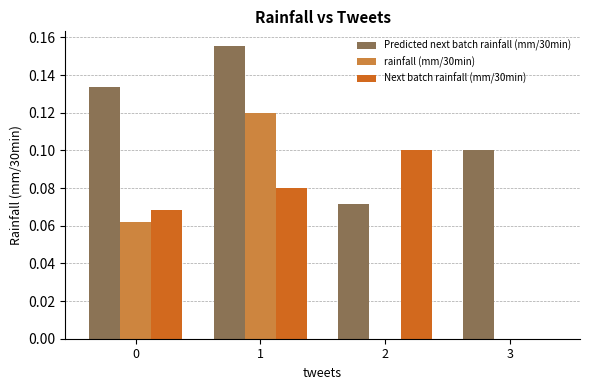

Count the number of data series in this chart.

3